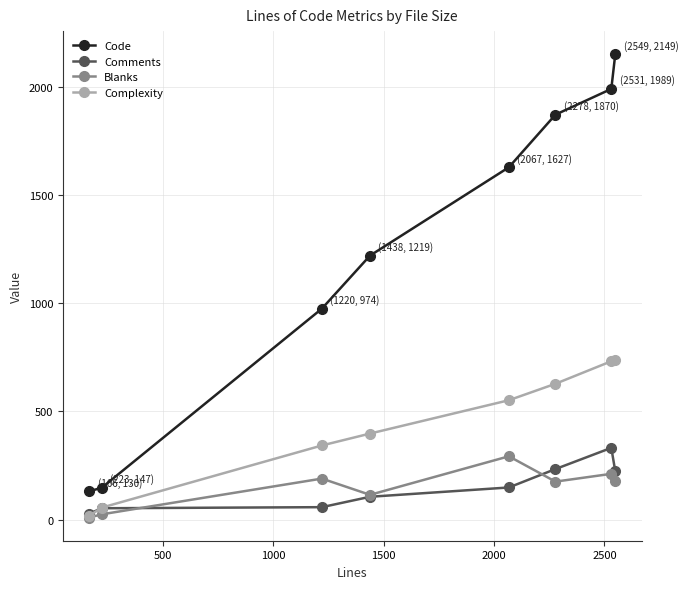

True or false: Code has more than 0 points higher than both neighbors.

False